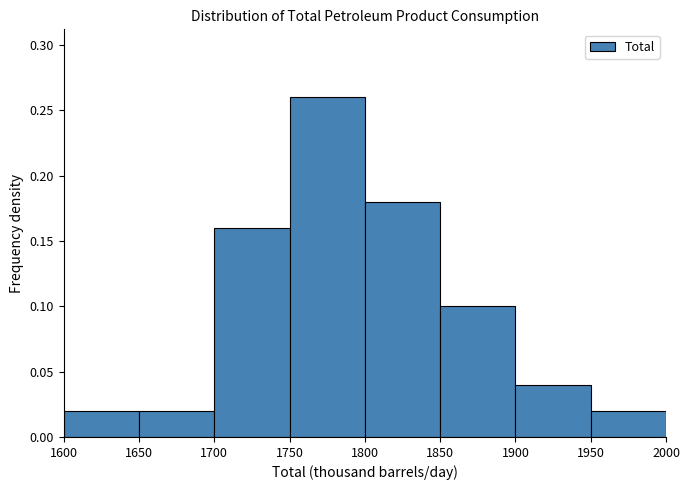

Reading left to right, transcribe this chart: for each bar, give the range it covers on the x-axis and its height. The values are not printed on the chart, so give them approximately, as read against the axis.

1600 to 1650: 0.02
1650 to 1700: 0.02
1700 to 1750: 0.16
1750 to 1800: 0.26
1800 to 1850: 0.18
1850 to 1900: 0.10
1900 to 1950: 0.04
1950 to 2000: 0.02